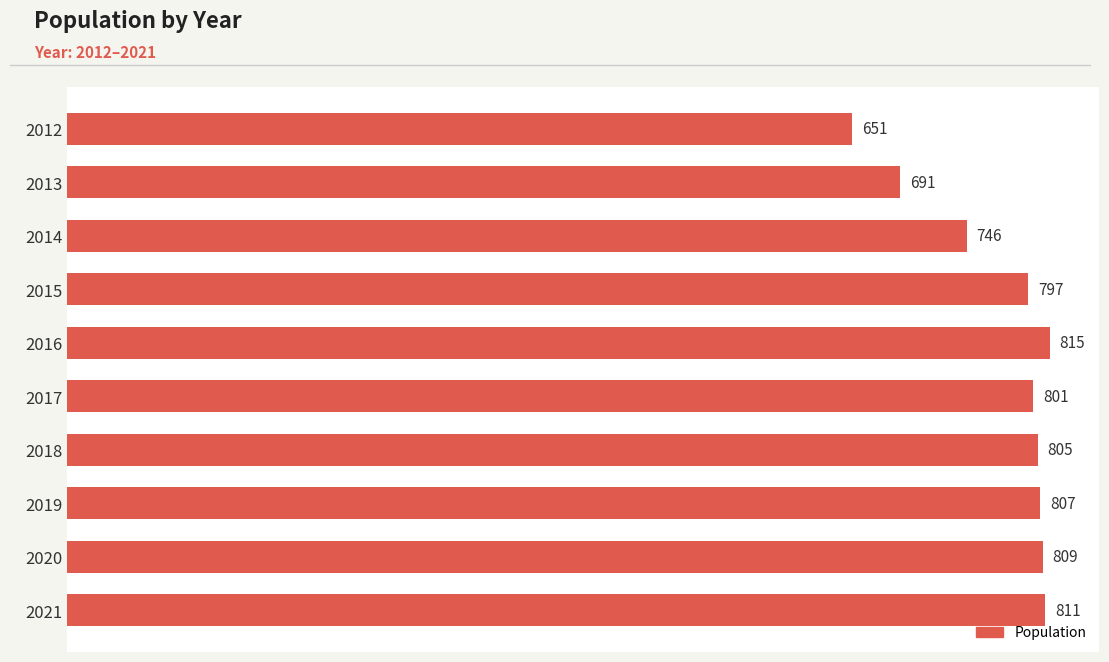

Reading bottom to top, transcribe all the data shown in this chart.

811	809	807	805	801	815	797	746	691	651